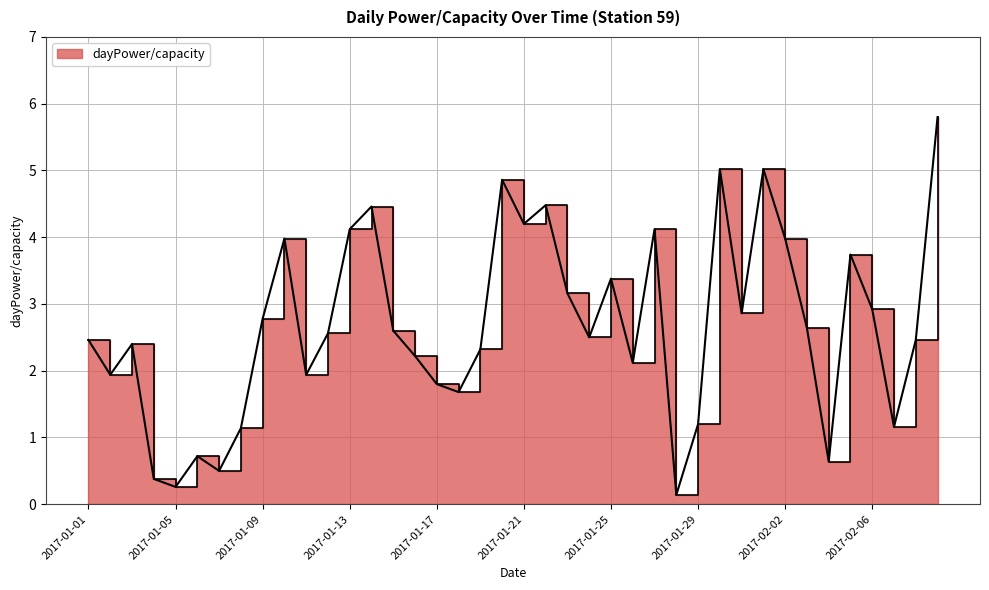

What is the average value?

2.7